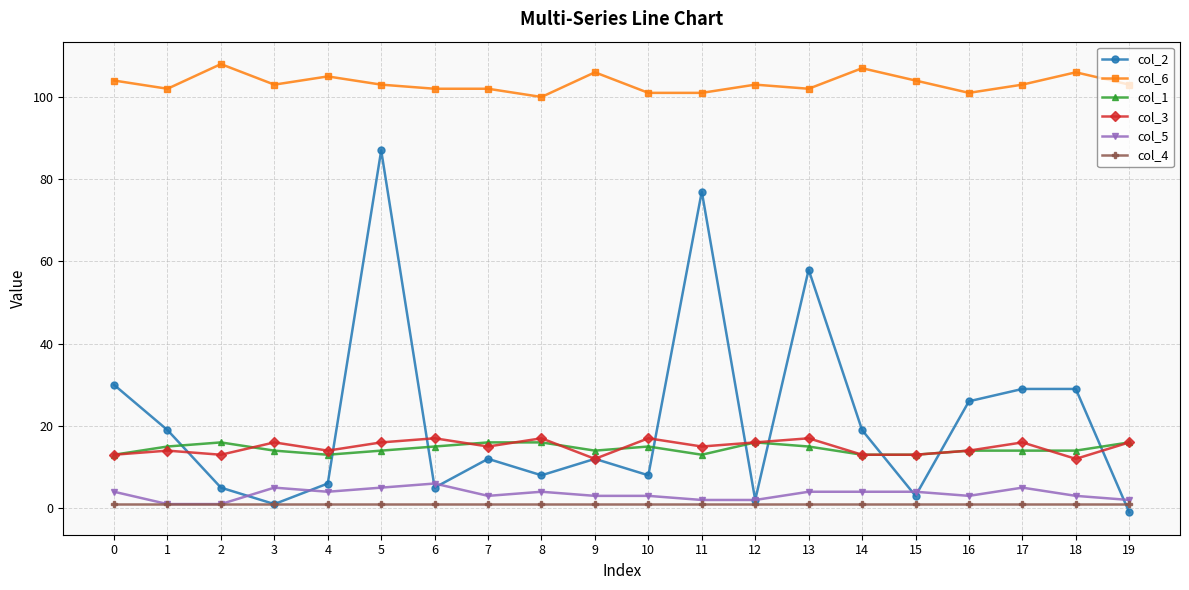

Which series has the widest spread of values?

col_2